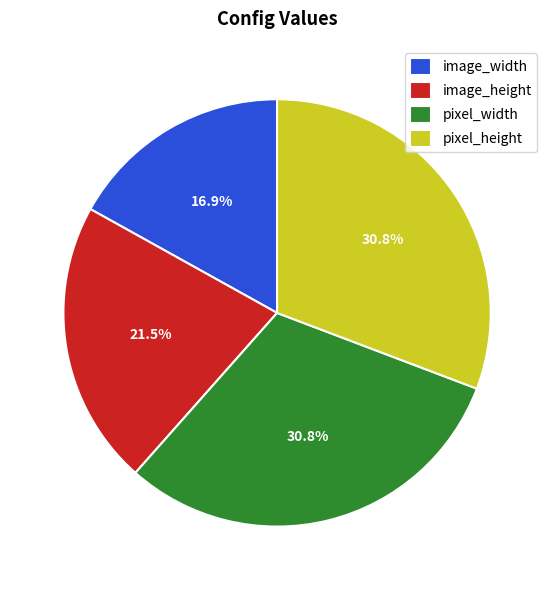

What is the ratio of the value at pixel_height to the value at pixel_width?

1.0